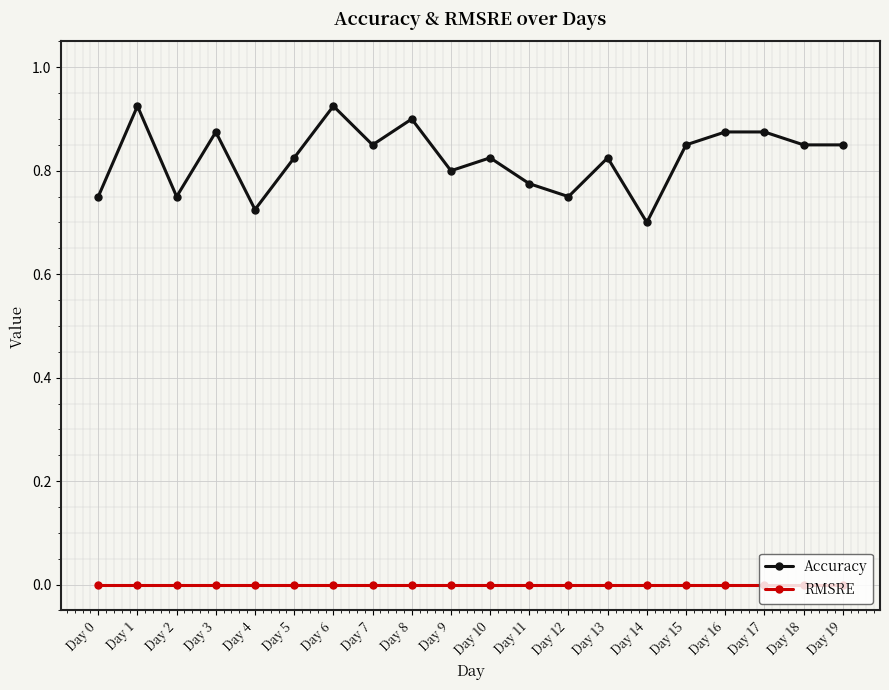

Rank the series by their maximum value, from highest to lowest.

Accuracy, RMSRE